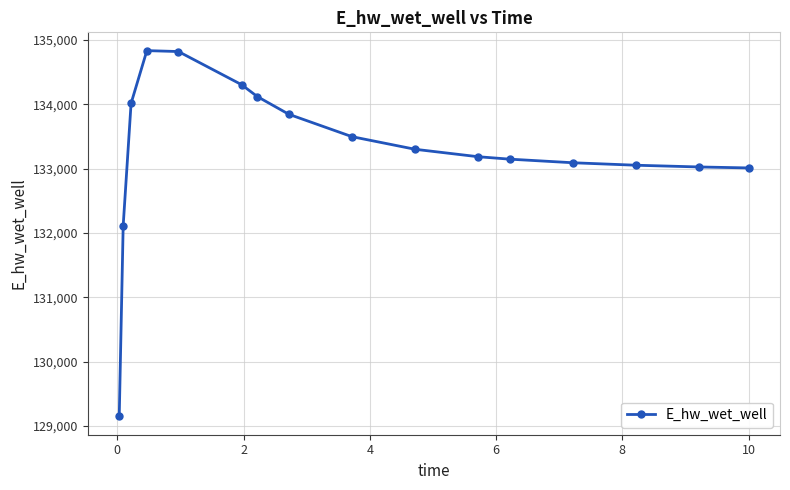

What is the value of the 4th point from the left?

134836.8